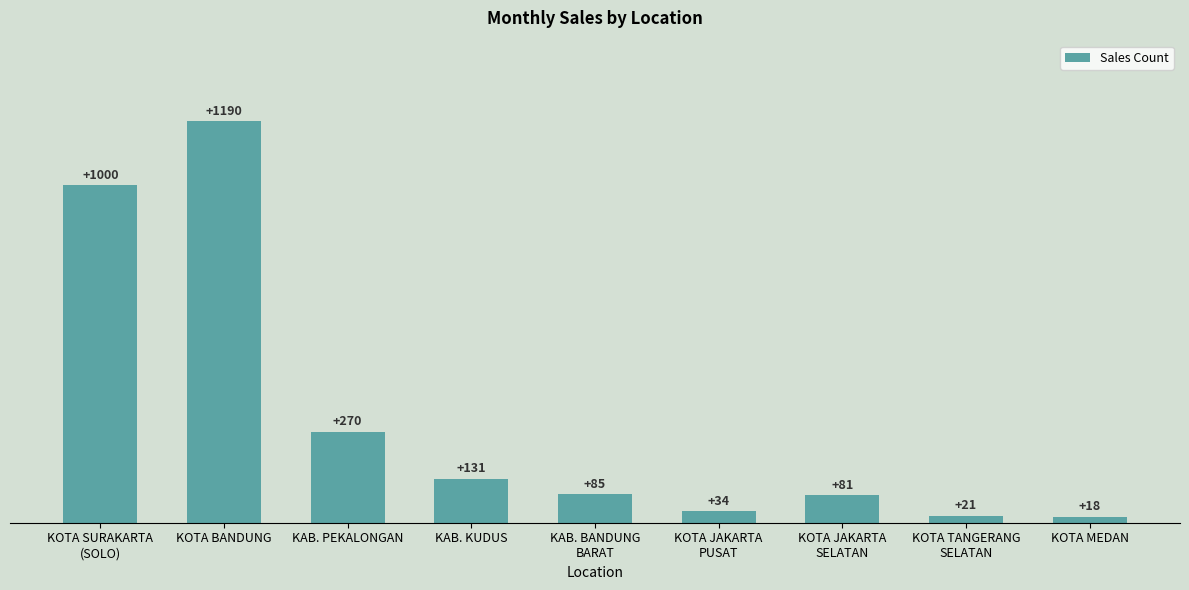

Rank the categories by value from lowest to highest.

KOTA MEDAN, KOTA TANGERANG
SELATAN, KOTA JAKARTA
PUSAT, KOTA JAKARTA
SELATAN, KAB. BANDUNG
BARAT, KAB. KUDUS, KAB. PEKALONGAN, KOTA SURAKARTA
(SOLO), KOTA BANDUNG